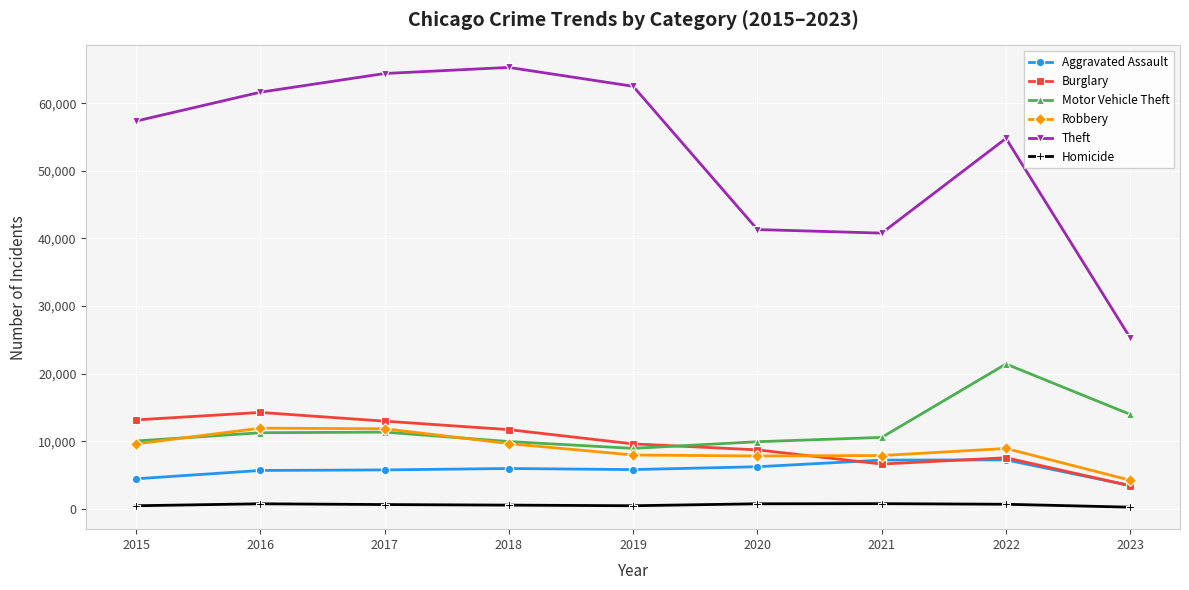

What is the value of the Homicide point at the 2nd from the left?

786